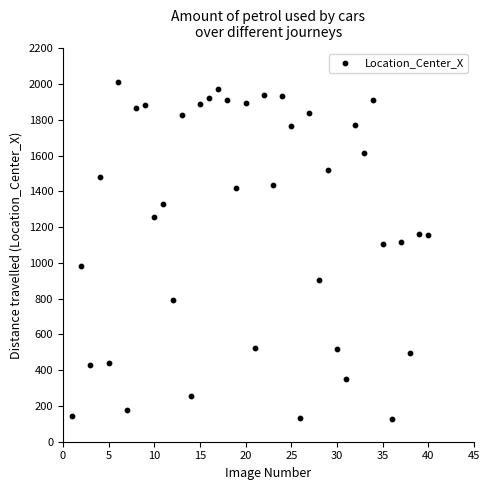

What is the range of X values (max minus min)?

39.0